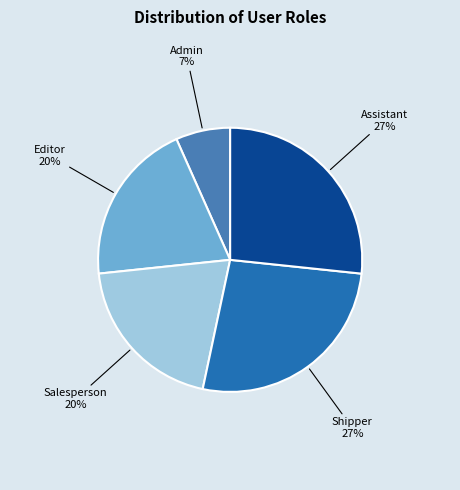

To the nearest percent, what is the difference between the largest and smallest slice percentages?

20%